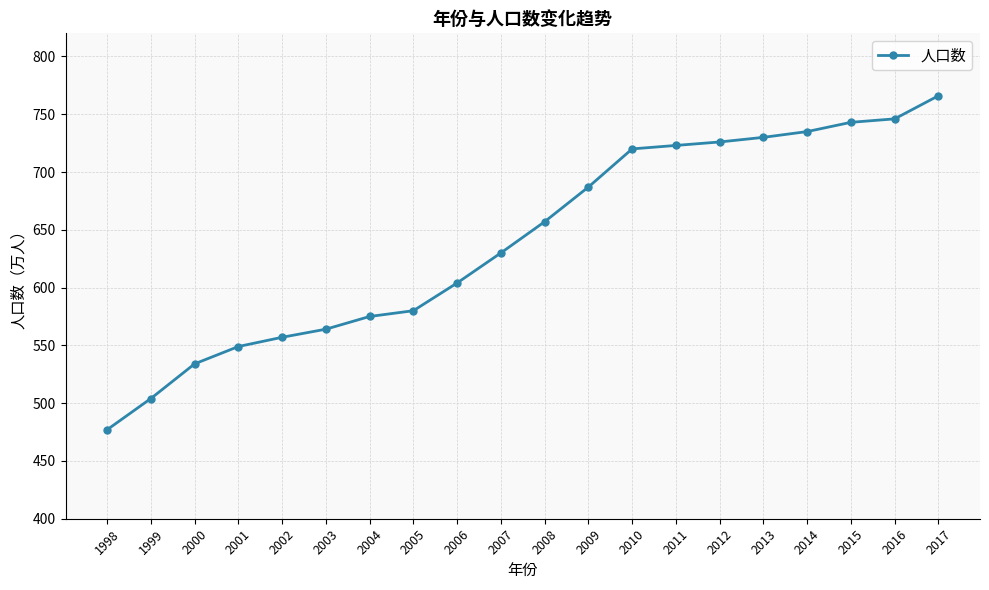

Read the value at 2015, to the nearest 50.

750